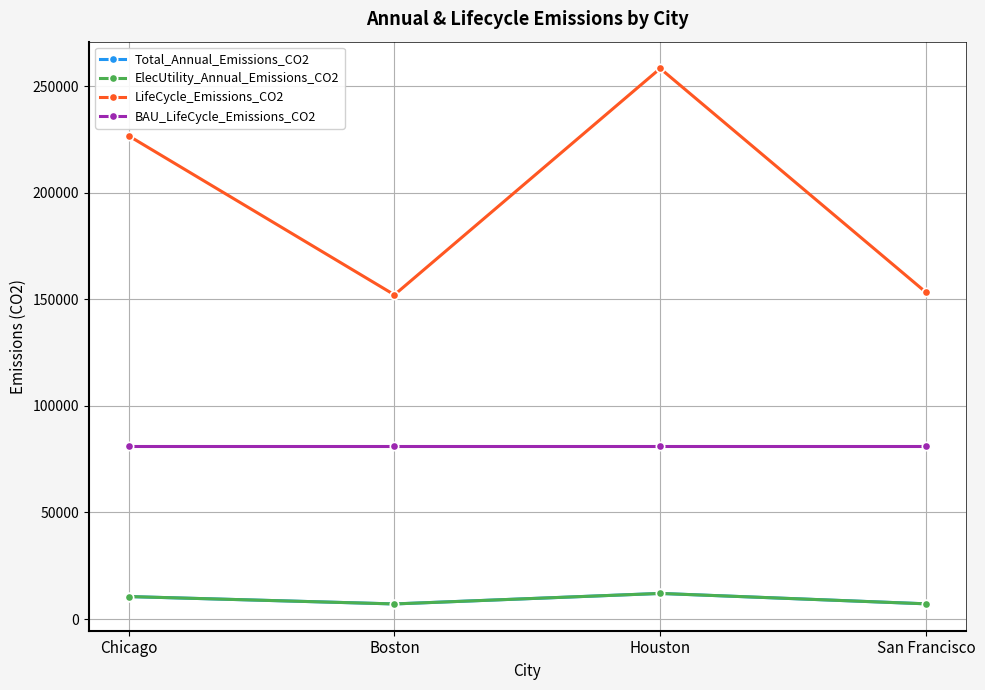

Is this an area chart (filled region under the line)?

No